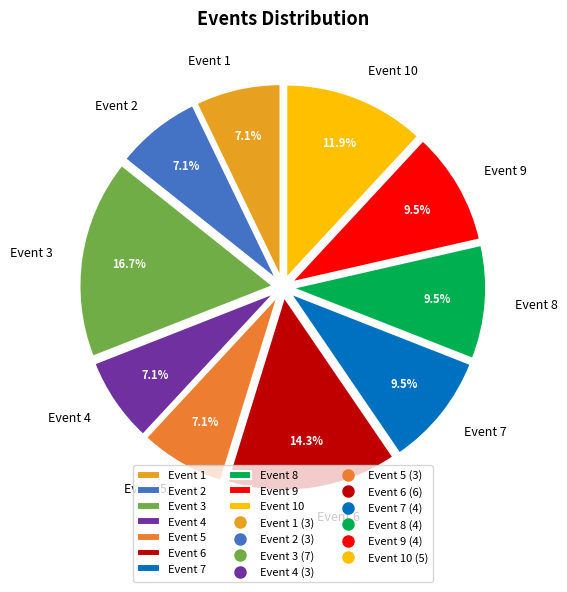

How many slices are in this pie chart?

10